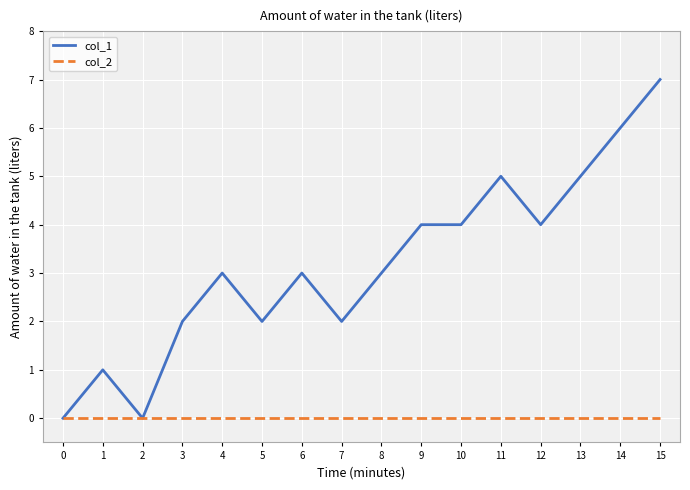

Is this an area chart (filled region under the line)?

No